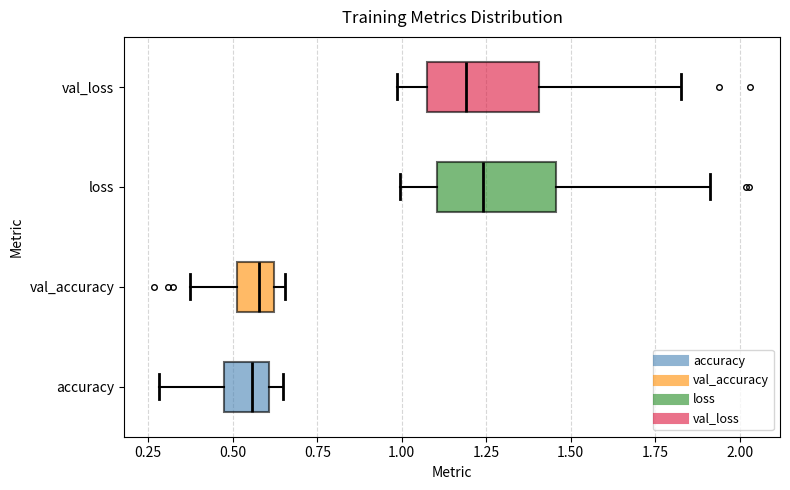

Where is the right edge of the box for accuracy on the x-axis? The values are not printed on the chart, so give them approximately, as read against the axis.

0.60